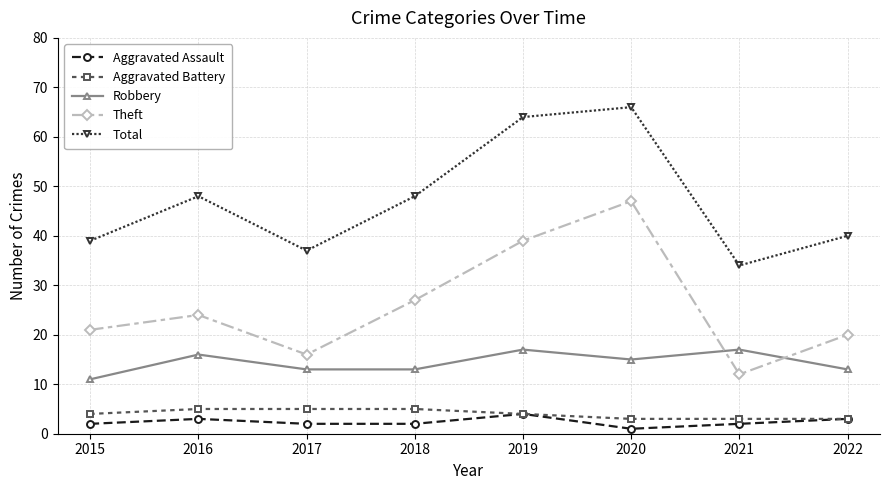

True or false: Robbery has a value of 6 at 2022.

False